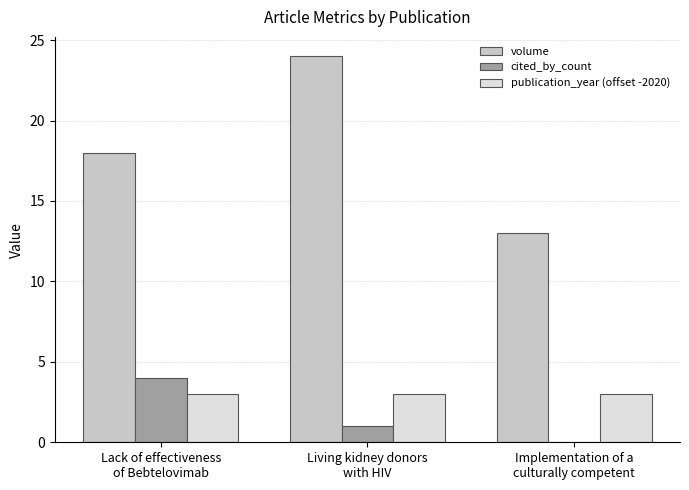

What is the highest value of the volume series?

24